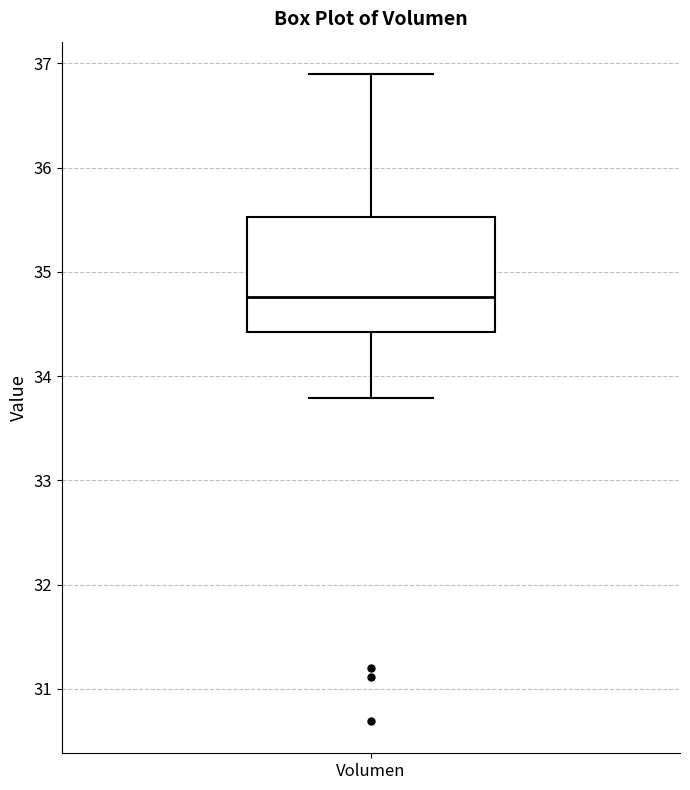

Where does the upper whisker of the box for Volumen end on the y-axis? The values are not printed on the chart, so give them approximately, as read against the axis.

36.9